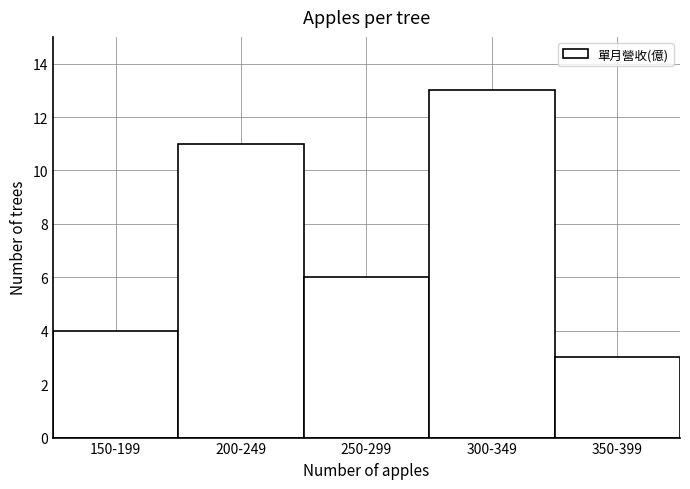

Reading left to right, transcribe all the data shown in this chart.

4	11	6	13	3